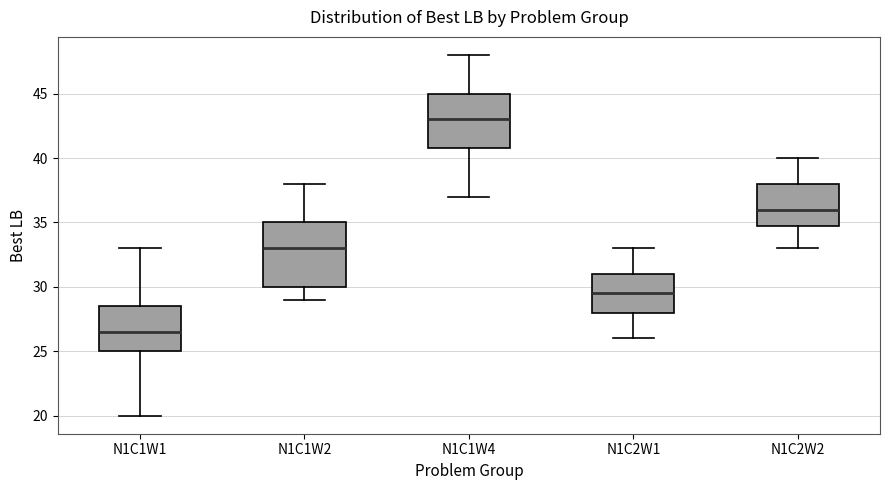

Reading left to right, read every box against the y-axis: the position of its median line, the range the box covers, and the ends of its whiskers. The values are not printed on the chart, so give them approximately, as read against the axis.

N1C1W1: median 26.5, box 25.0 to 28.5, whiskers 20.0 to 33.0
N1C1W2: median 33.0, box 30.0 to 35.0, whiskers 29.0 to 38.0
N1C1W4: median 43.0, box 41.0 to 45.0, whiskers 37.0 to 48.0
N1C2W1: median 29.5, box 28.0 to 31.0, whiskers 26.0 to 33.0
N1C2W2: median 36.0, box 35.0 to 38.0, whiskers 33.0 to 40.0